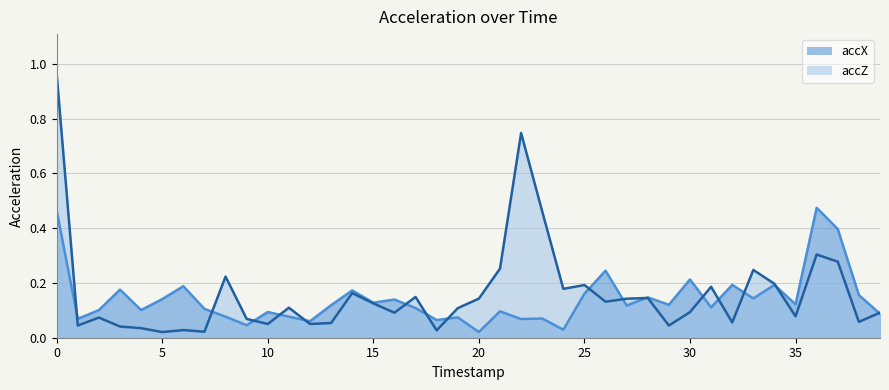

Reading right to left, what are all the values shown in this chart?

accX: 0.1	0.2	0.4	0.5	0.1	0.2	0.1	0.2	0.1	0.2	0.1	0.1	0.1	0.2	0.2	0.0	0.1	0.1	0.1	0.0	0.1	0.1	0.1	0.1	0.1	0.2	0.1	0.1	0.1	0.1	0.0	0.1	0.1	0.2	0.1	0.1	0.2	0.1	0.1	0.5
accZ: 0.1	0.1	0.3	0.3	0.1	0.2	0.2	0.1	0.2	0.1	0.0	0.1	0.1	0.1	0.2	0.2	0.5	0.7	0.3	0.1	0.1	0.0	0.1	0.1	0.1	0.2	0.1	0.1	0.1	0.0	0.1	0.2	0.0	0.0	0.0	0.0	0.0	0.1	0.0	1.0